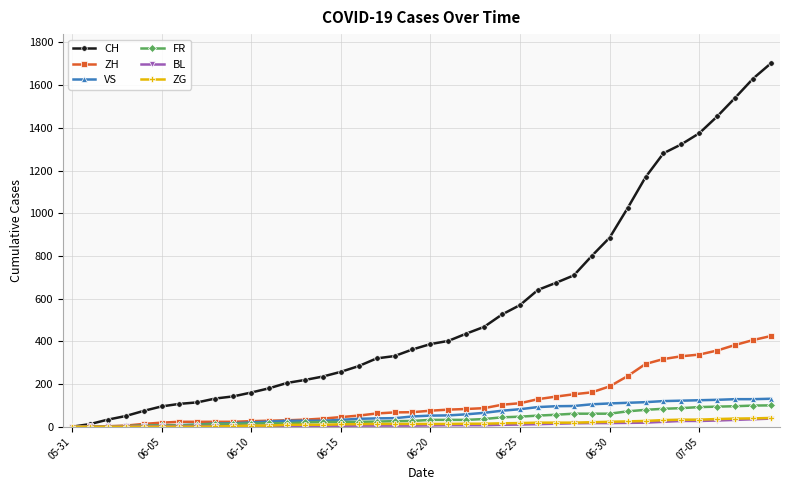

How many lines are shown in the chart?

6